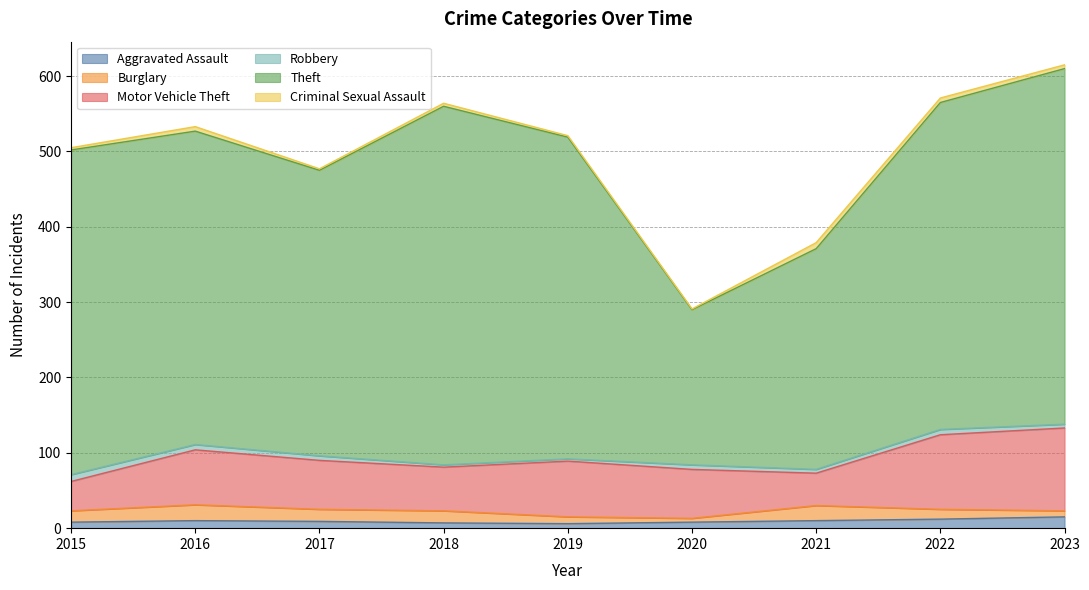

True or false: Motor Vehicle Theft and Burglary cross at least once.

False